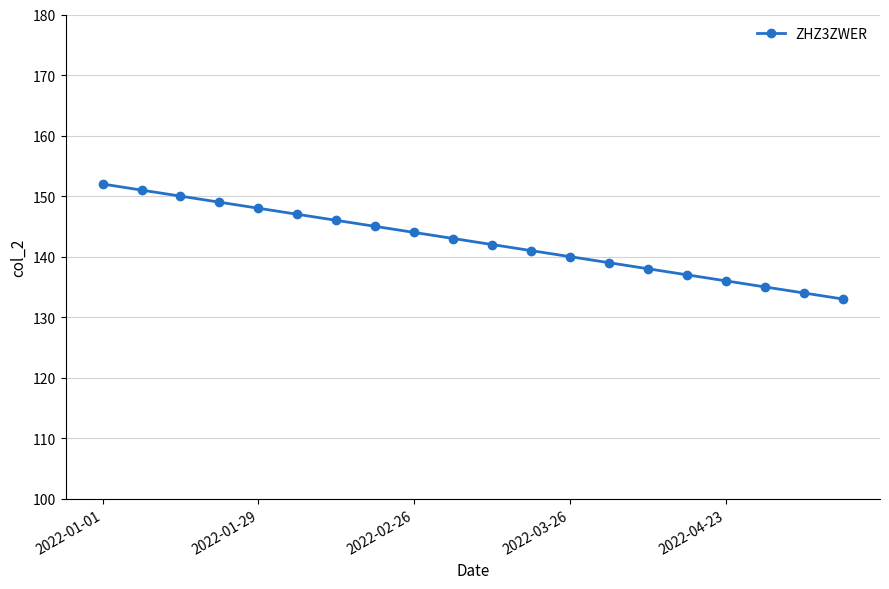

What is the difference between the maximum and minimum values?

19